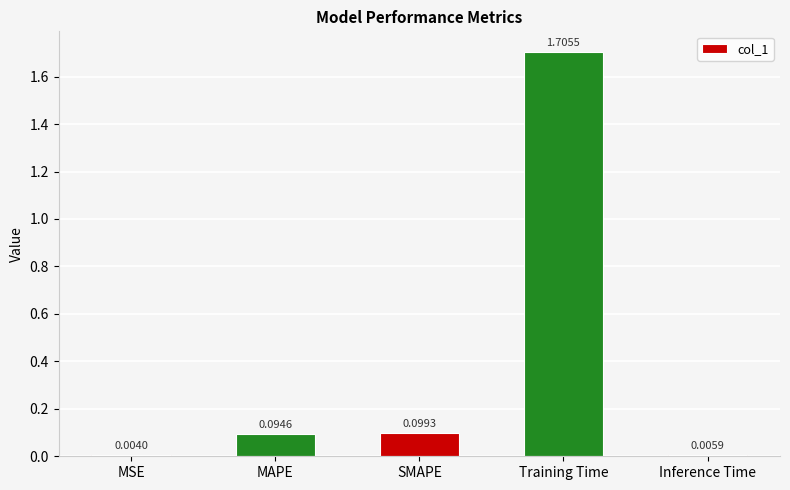

Where is the data nearest to the value 0?

MSE